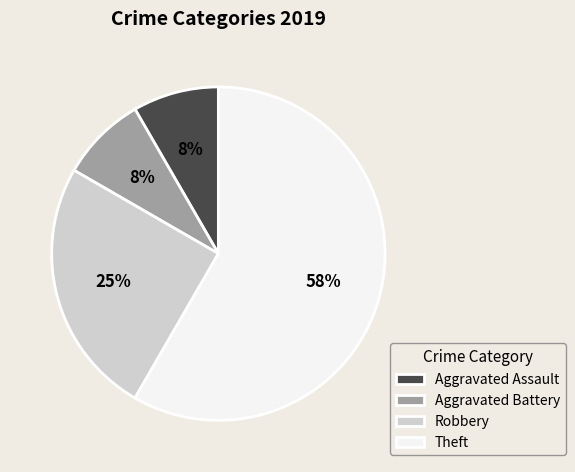

Between Aggravated Battery and Robbery, which is larger?

Robbery